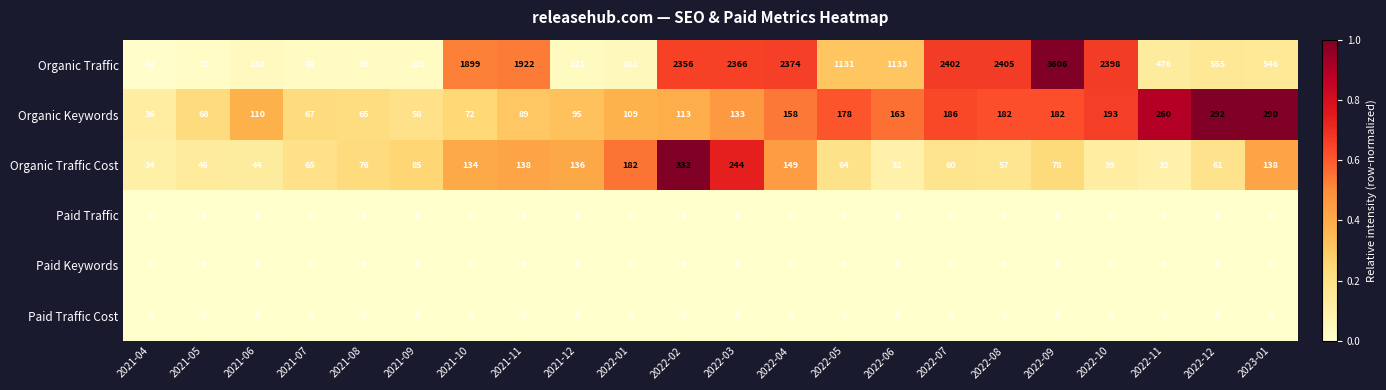

At how many categories does at least one series exceed 2200?

7